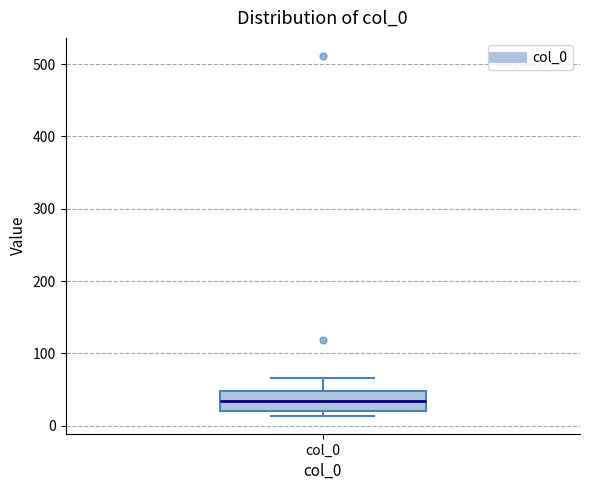

Transcribe this box plot: give where the median line is, the range the box spans, and where the two whiskers end, as read against the y-axis. The values are not printed on the chart, so give them approximately, as read against the axis.

median 30, box 20 to 50, whiskers 10 to 70